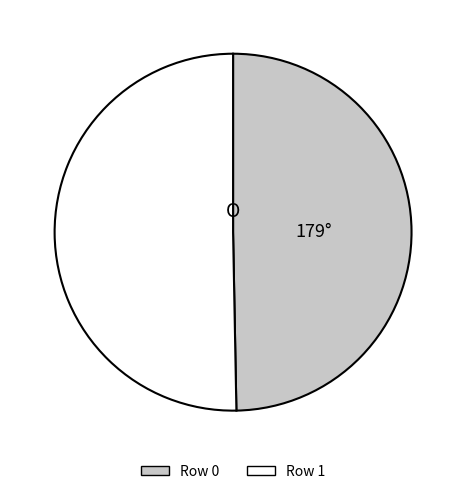

Which slice is the smallest?

Row 0